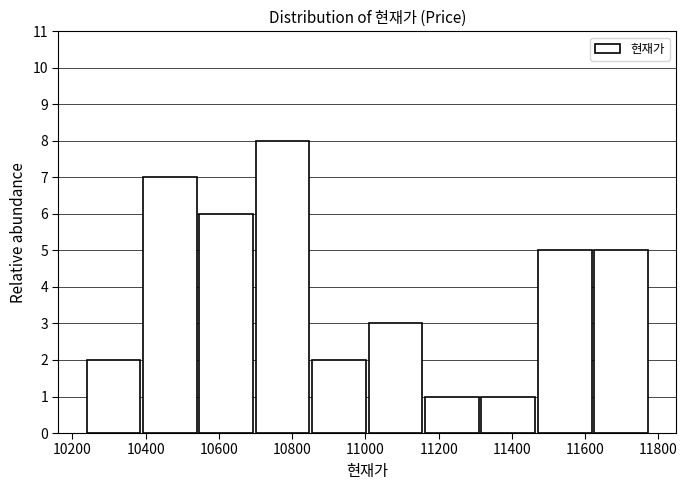

Which range on the x-axis has the tallest bar?

10700 to 10860